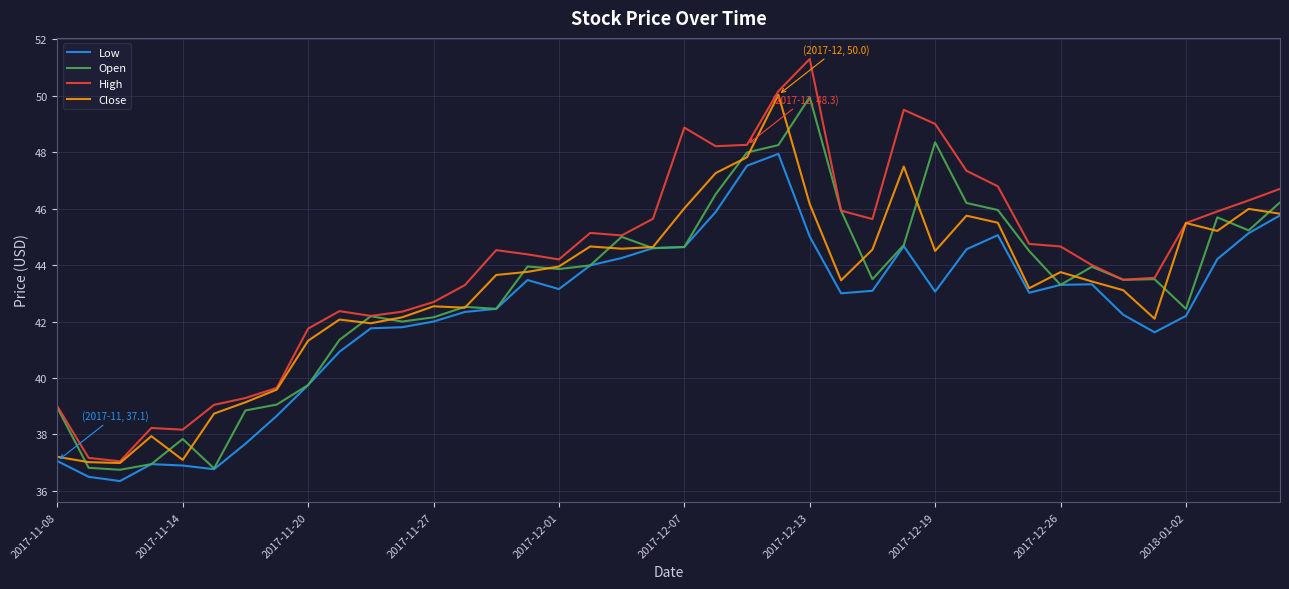

What is the smallest value displayed?

36.4